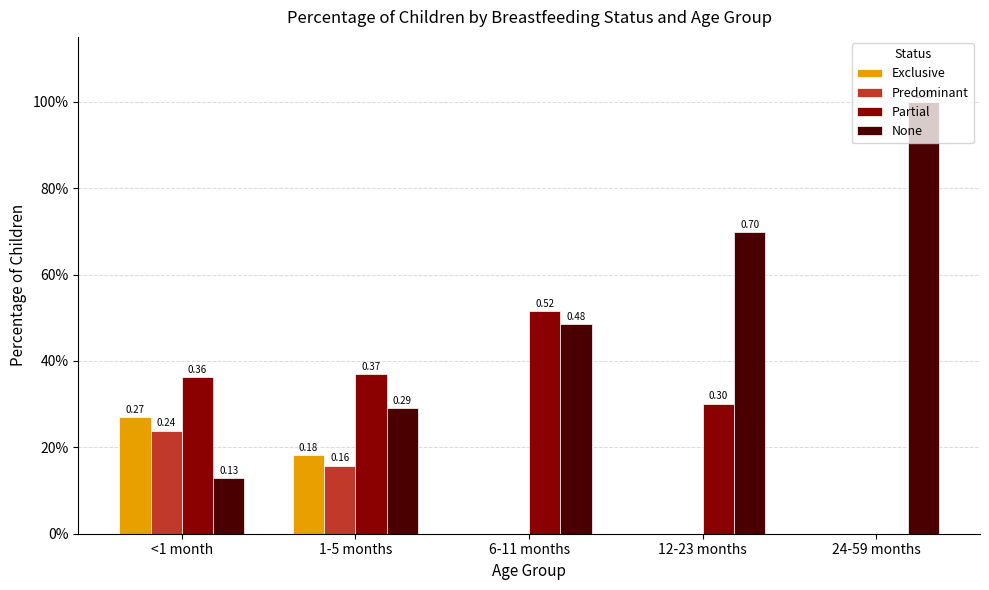

Reading left to right, transcribe all the data shown in this chart.

Exclusive: <1 month=0.3	1-5 months=0.2	6-11 months=0.0	12-23 months=0.0	24-59 months=0.0
Predominant: <1 month=0.2	1-5 months=0.2	6-11 months=0.0	12-23 months=0.0	24-59 months=0.0
Partial: <1 month=0.4	1-5 months=0.4	6-11 months=0.5	12-23 months=0.3	24-59 months=0.0
None: <1 month=0.1	1-5 months=0.3	6-11 months=0.5	12-23 months=0.7	24-59 months=1.0